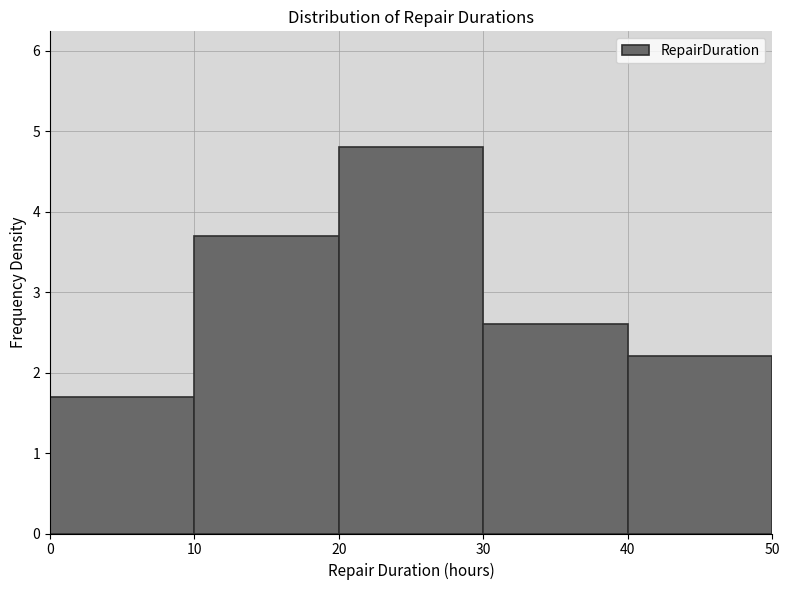

How tall is the bar that spans 20 to 30 on the x-axis? The values are not printed on the chart, so give them approximately, as read against the axis.

4.8